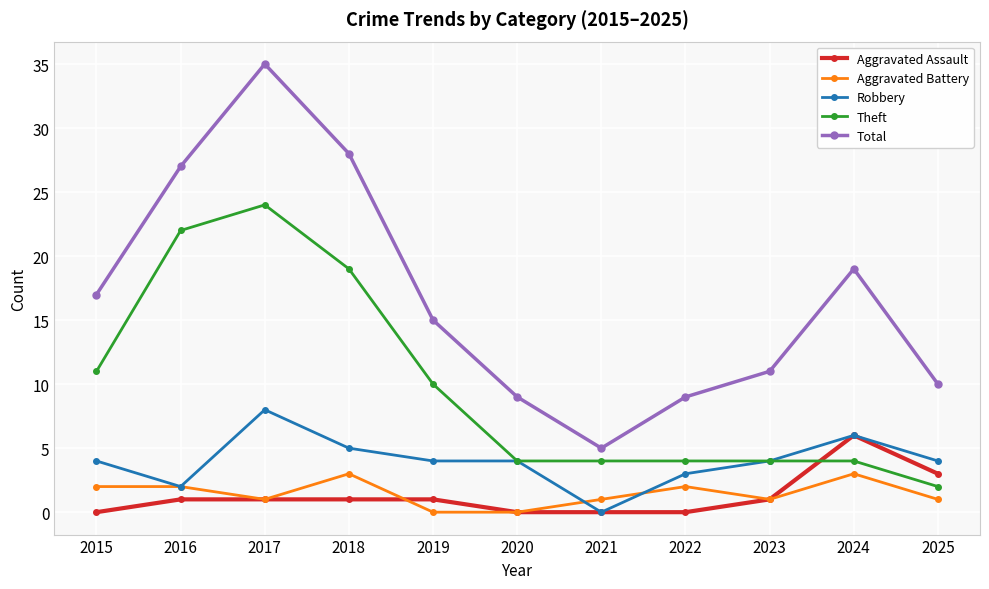

Reading left to right, list all the values displayed in this chart.

Aggravated Assault: 0	1	1	1	1	0	0	0	1	6	3
Aggravated Battery: 2	2	1	3	0	0	1	2	1	3	1
Robbery: 4	2	8	5	4	4	0	3	4	6	4
Theft: 11	22	24	19	10	4	4	4	4	4	2
Total: 17	27	35	28	15	9	5	9	11	19	10